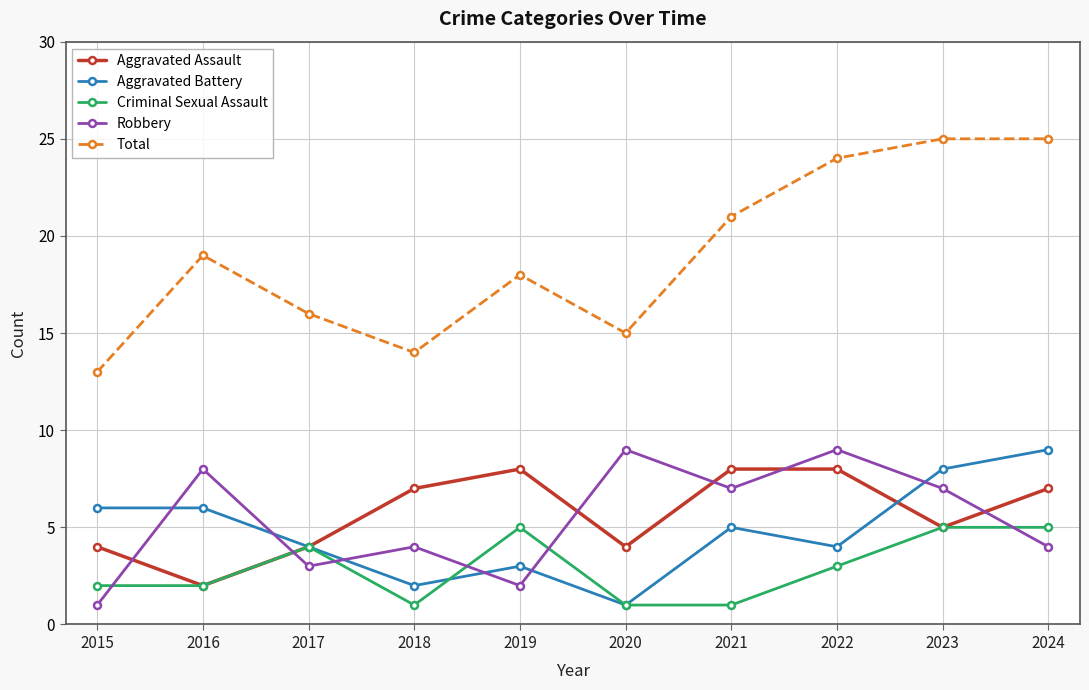

At which category does Aggravated Assault reach its first local valley?

2016